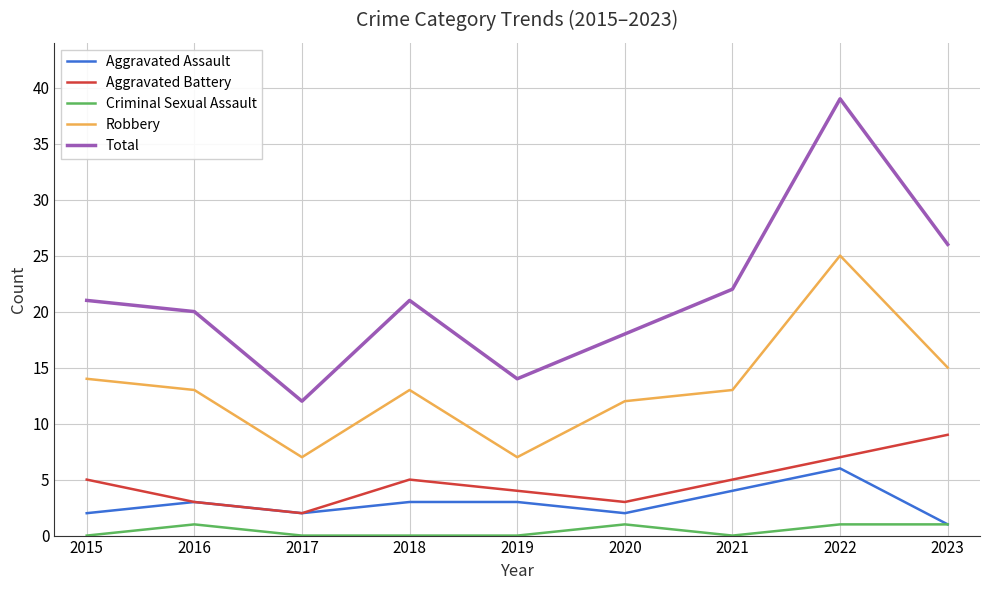

What is the spread (max minus min) of values at 2015?

21